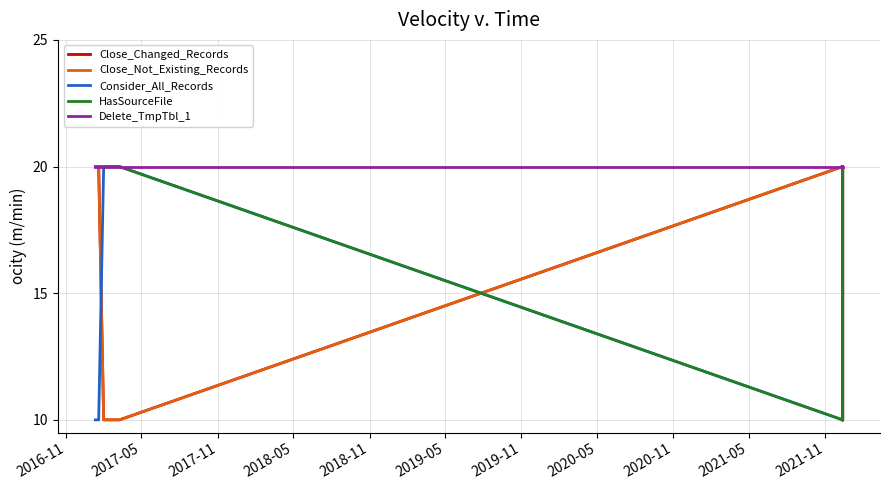

True or false: HasSourceFile has more than 2 points higher than both neighbors.

False